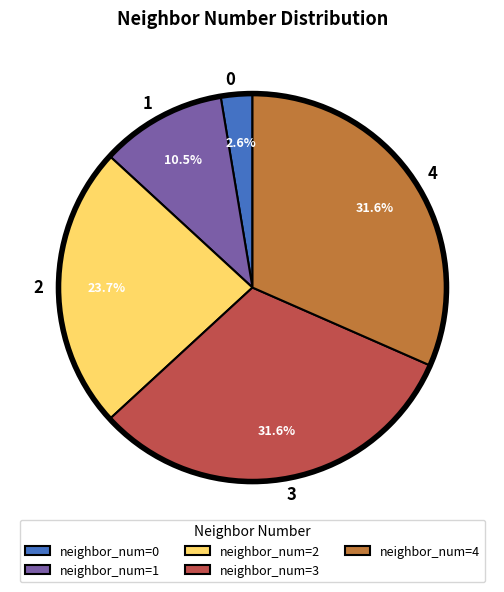

To the nearest percent, what is the combined percentage of 3 and 1?

42%